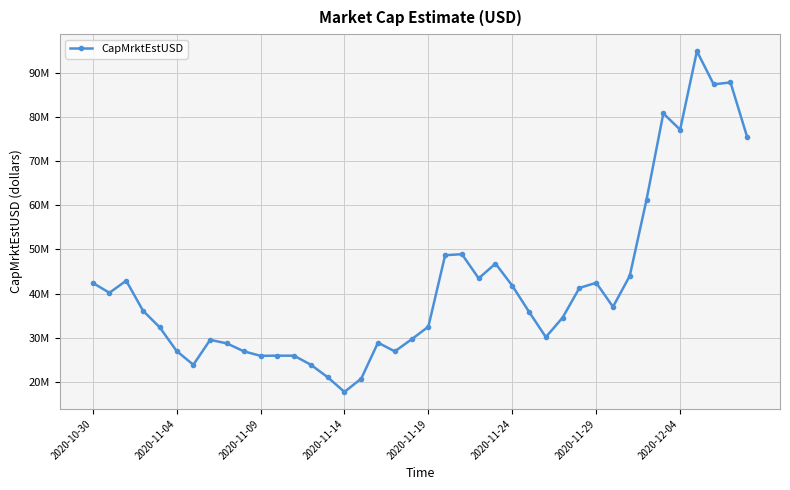

Does the chart have visible grid lines?

Yes